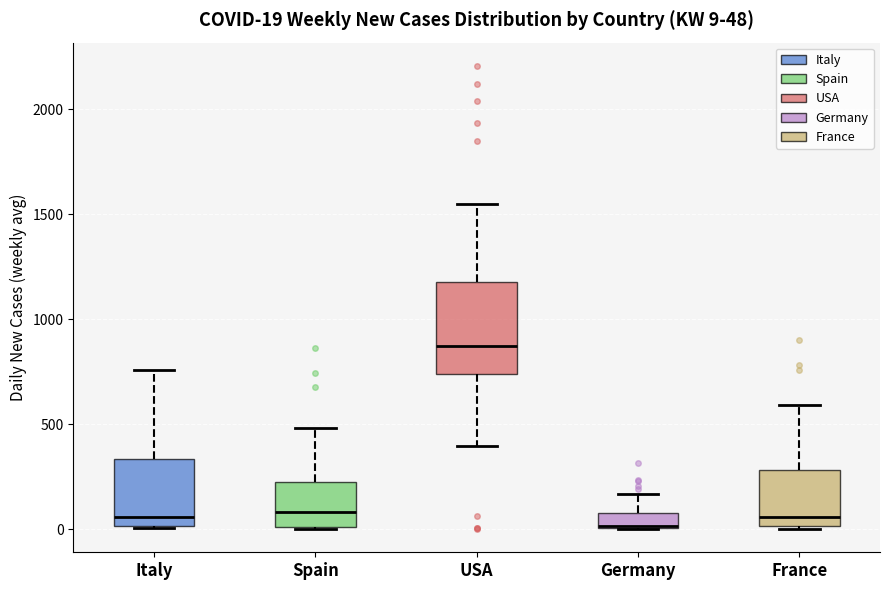

Comparing the boxes themselves (not the whiskers), which one is the tallest?

USA